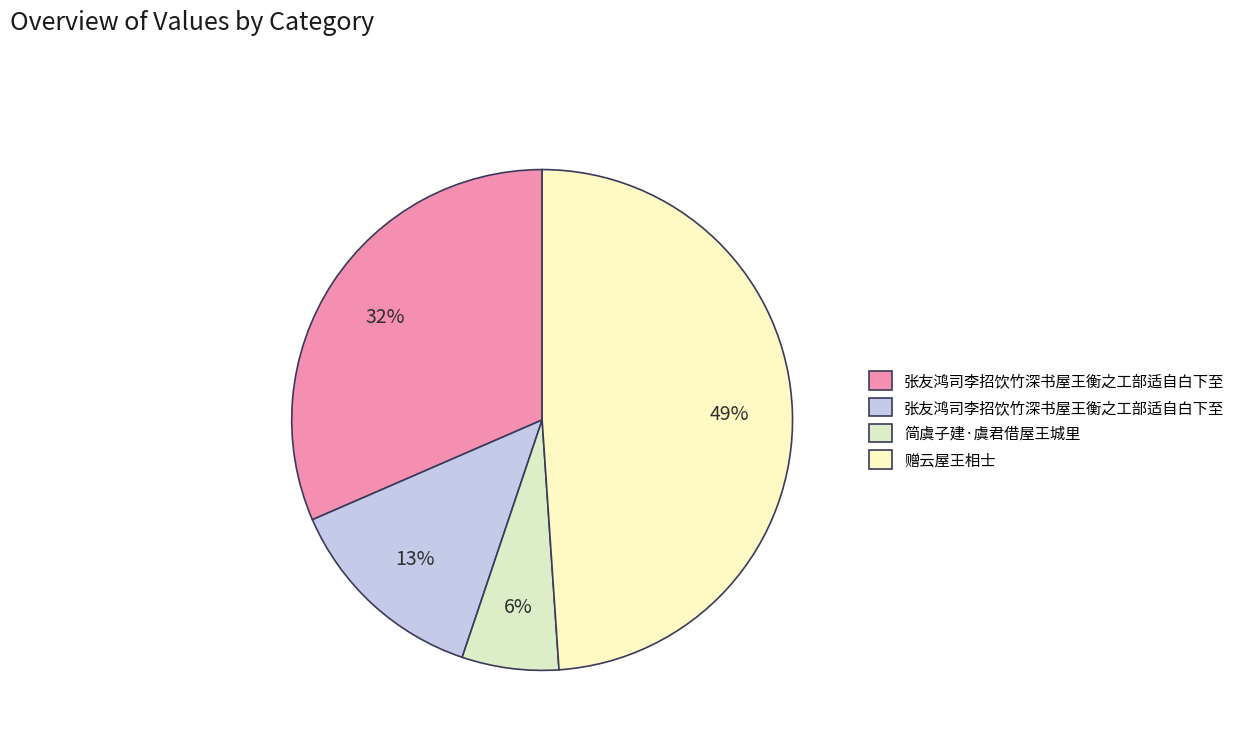

To the nearest percent, what is the difference between the largest and smallest slice percentages?

43%